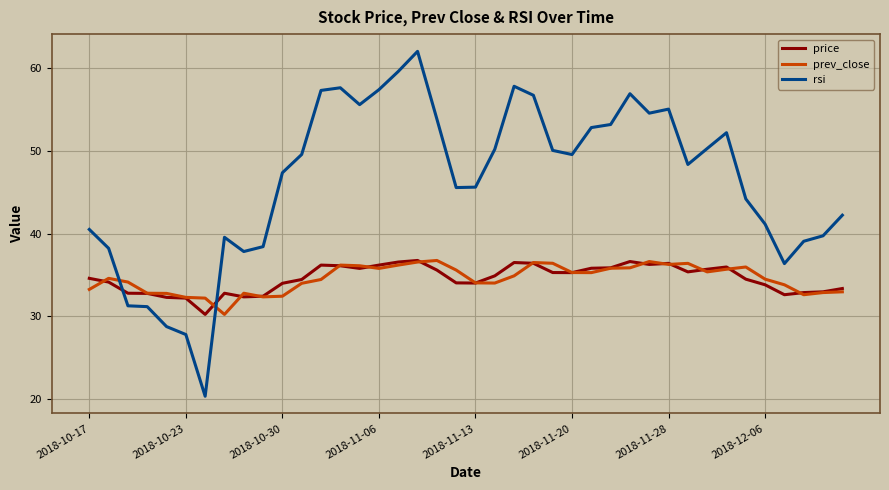

Which series ends up on top after the final intersection of rsi and price?

rsi